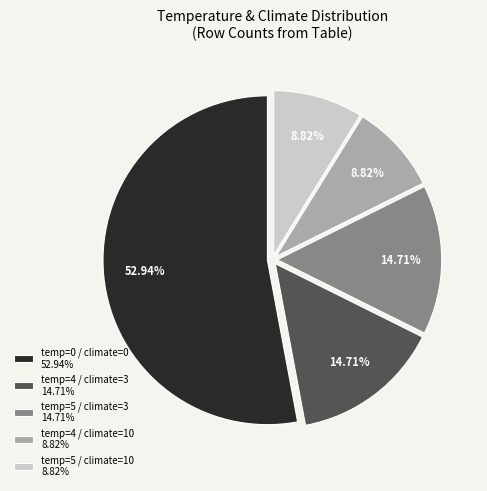

Count the number of slices in the pie.

5